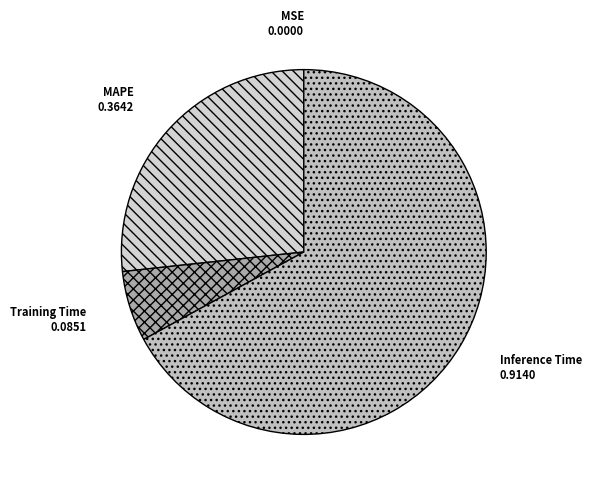

Which category has the biggest portion of the pie?

Inference Time